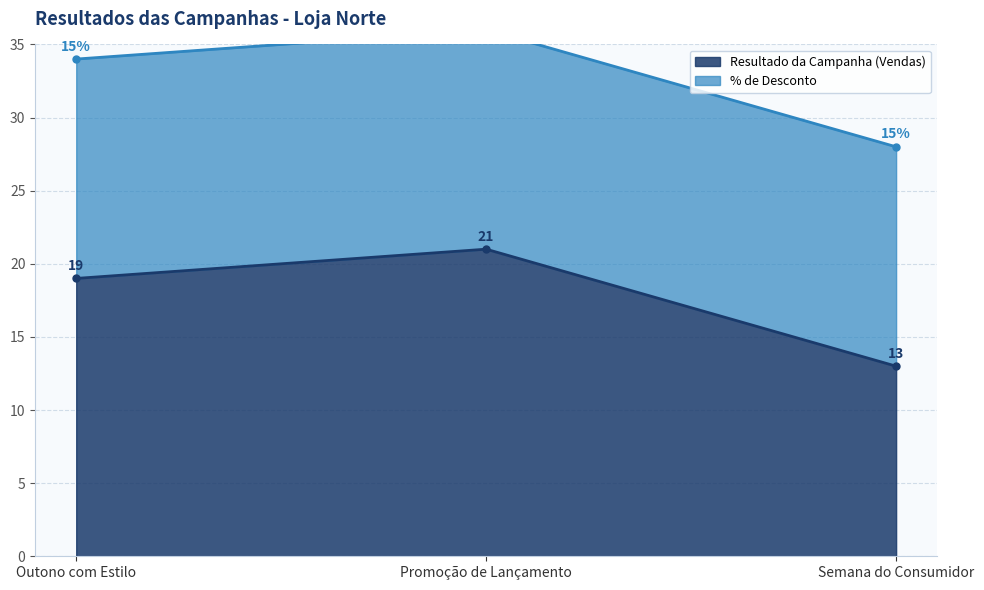

What is the label of the 1st point from the left?

Outono com Estilo